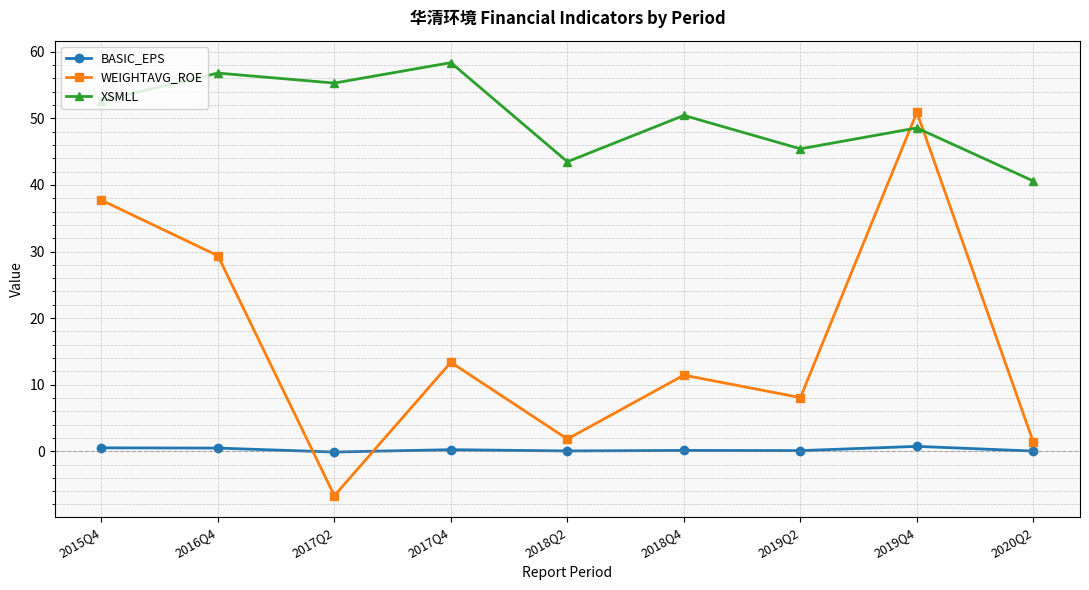

In BASIC_EPS, how many points are higher than both neighbors (excluding endpoints)?

3